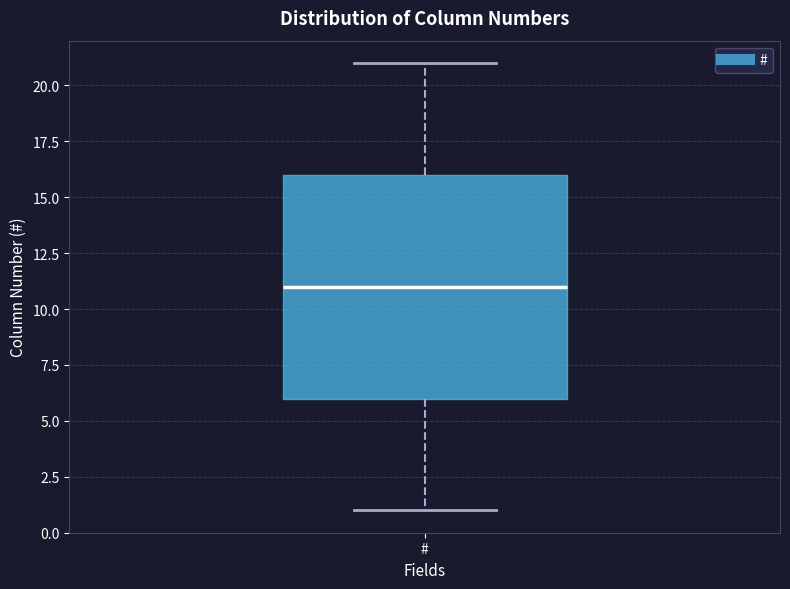

Read this box plot against the y-axis: the position of the median line, the range covered by the box, and the ends of both whiskers. The values are not printed on the chart, so give them approximately, as read against the axis.

median 11, box 6 to 16, whiskers 1 to 21